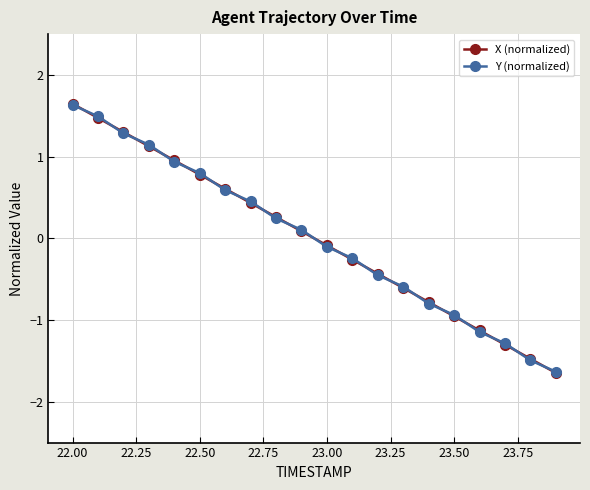

What are all the series names shown in the legend?

X (normalized), Y (normalized)